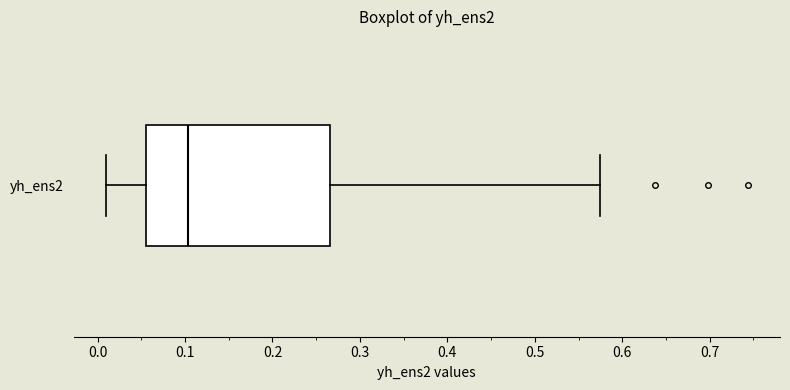

Where does the median line of the box for yh_ens2 sit on the x-axis? The values are not printed on the chart, so give them approximately, as read against the axis.

0.10